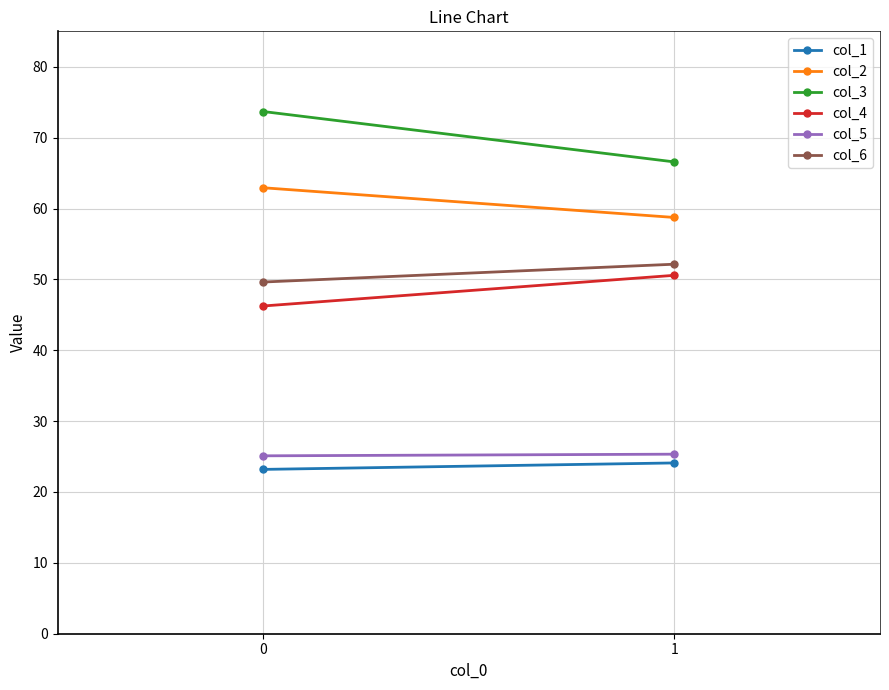

Is the value of col_4 at 0 greater than the value of col_5 at 0?

Yes